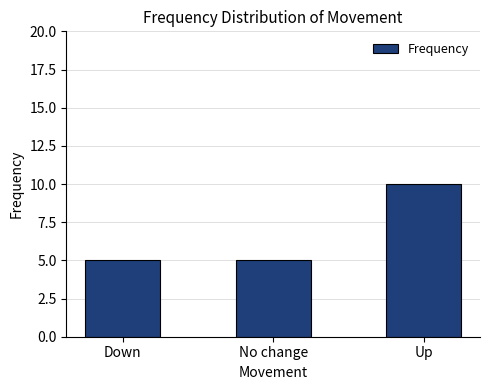

Reading right to left, what are all the values shown in this chart?

Up=10	No change=5	Down=5